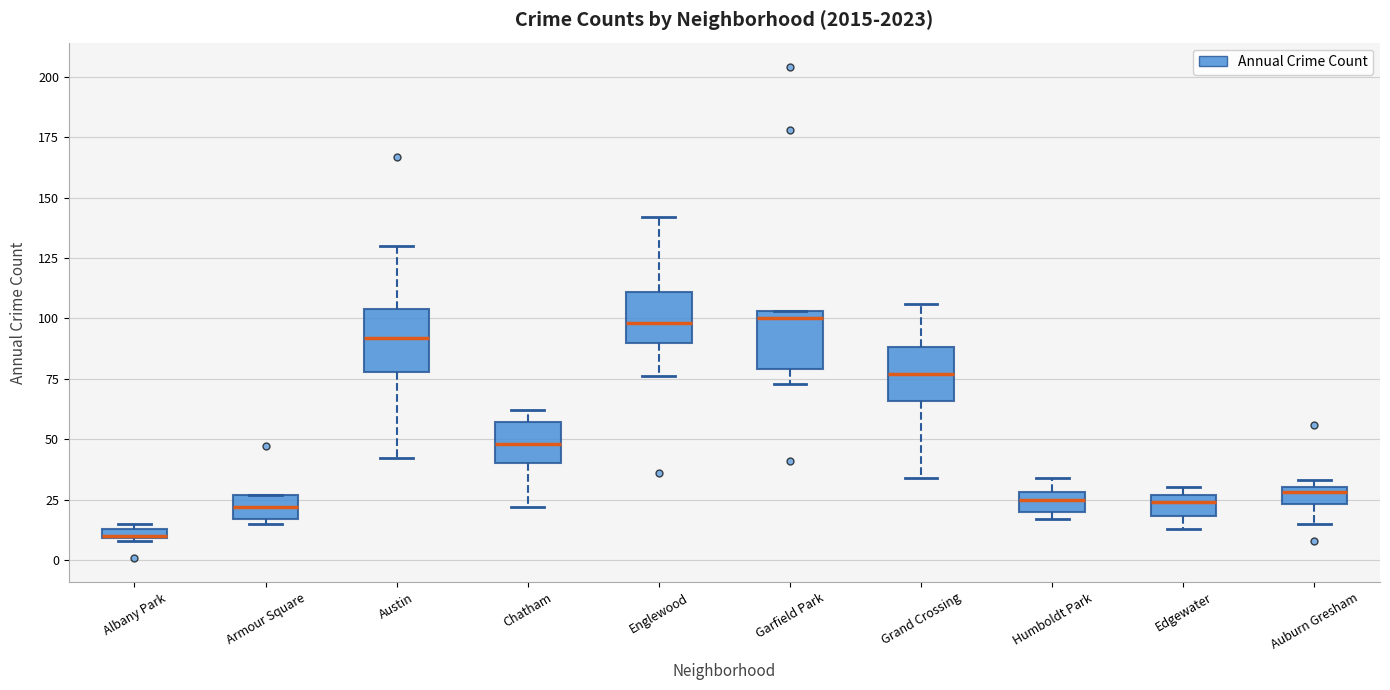

Where is the upper edge of the box for Albany Park on the y-axis? The values are not printed on the chart, so give them approximately, as read against the axis.

15